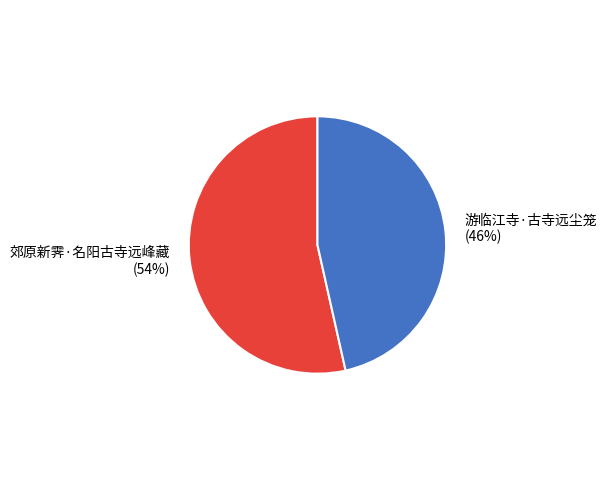

Does 游临江寺·古寺远尘笼 account for over 50% of the chart?

No